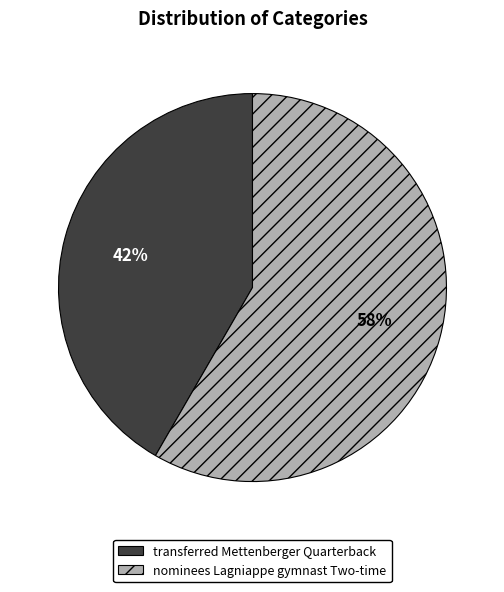

Which has a higher value, transferred Mettenberger Quarterback or nominees Lagniappe gymnast Two-time?

nominees Lagniappe gymnast Two-time